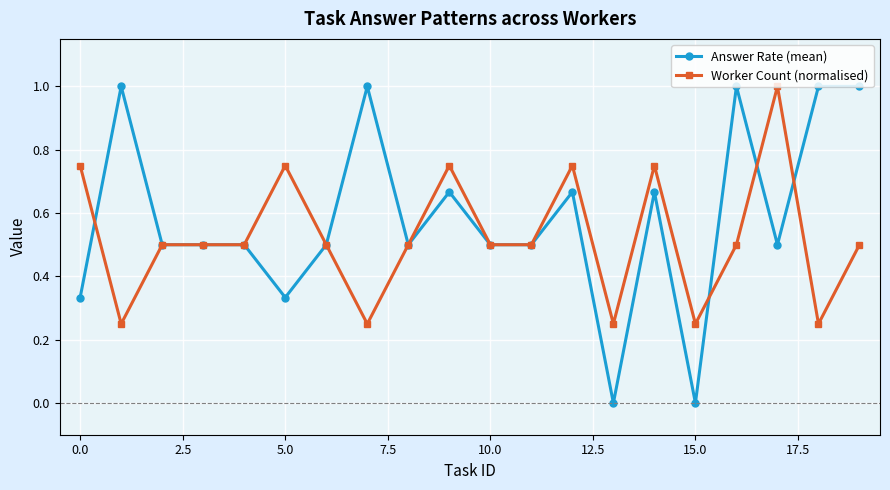

Rank the series by their average value, from lowest to highest.

Worker Count (normalised), Answer Rate (mean)